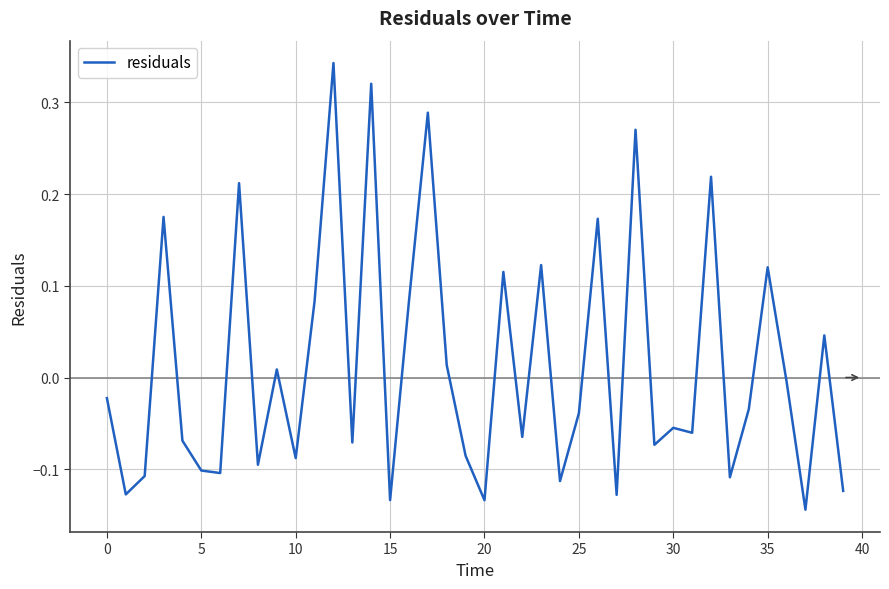

Which has a higher value, 5 or 30?

30